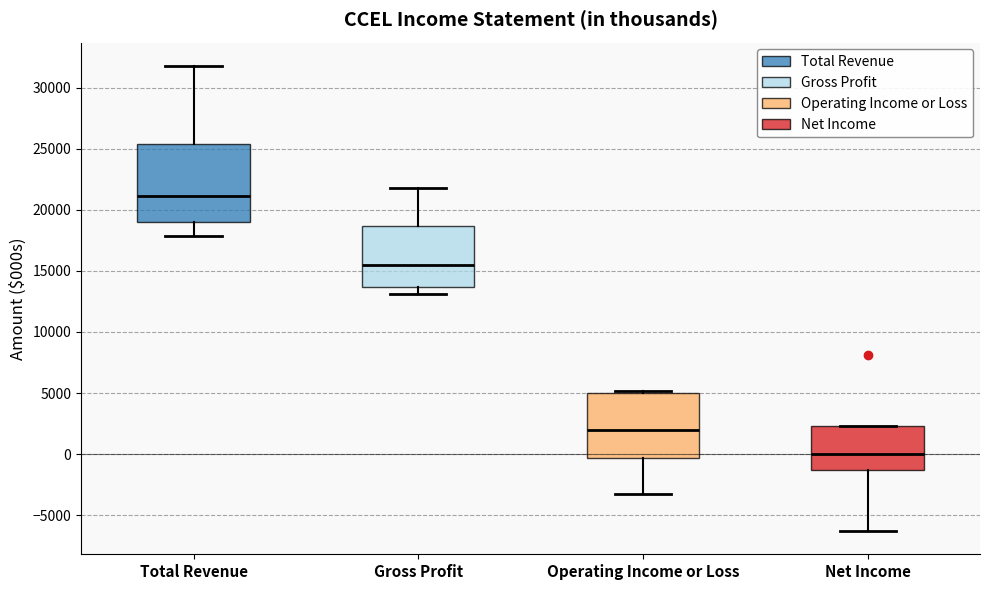

Which box's median line is the lowest?

Net Income